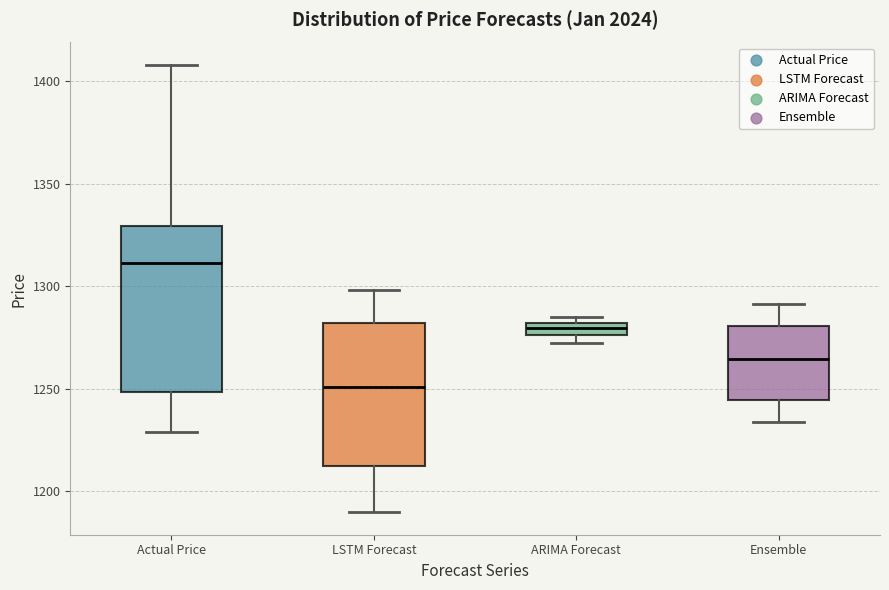

Where does the lower whisker of the box for Actual Price end on the y-axis? The values are not printed on the chart, so give them approximately, as read against the axis.

1230